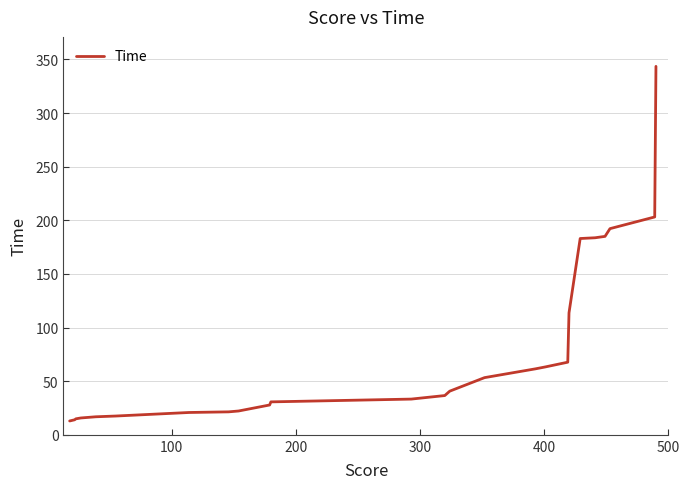

How many values exceed 36?

13